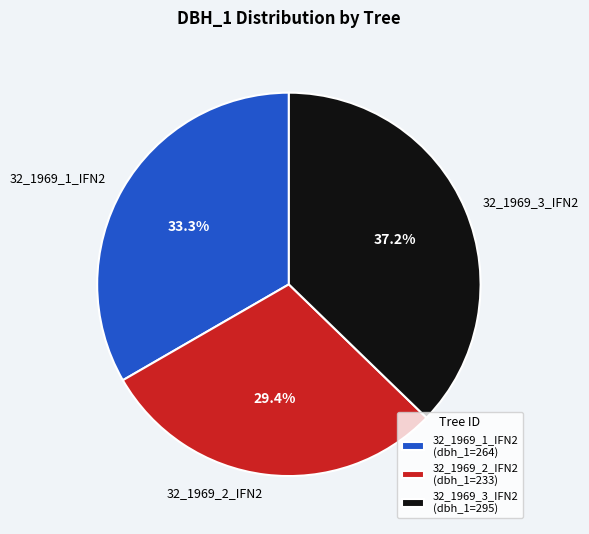

To the nearest percent, what is the difference between the 32_1969_1_IFN2 and 32_1969_3_IFN2 slice percentages?

4%